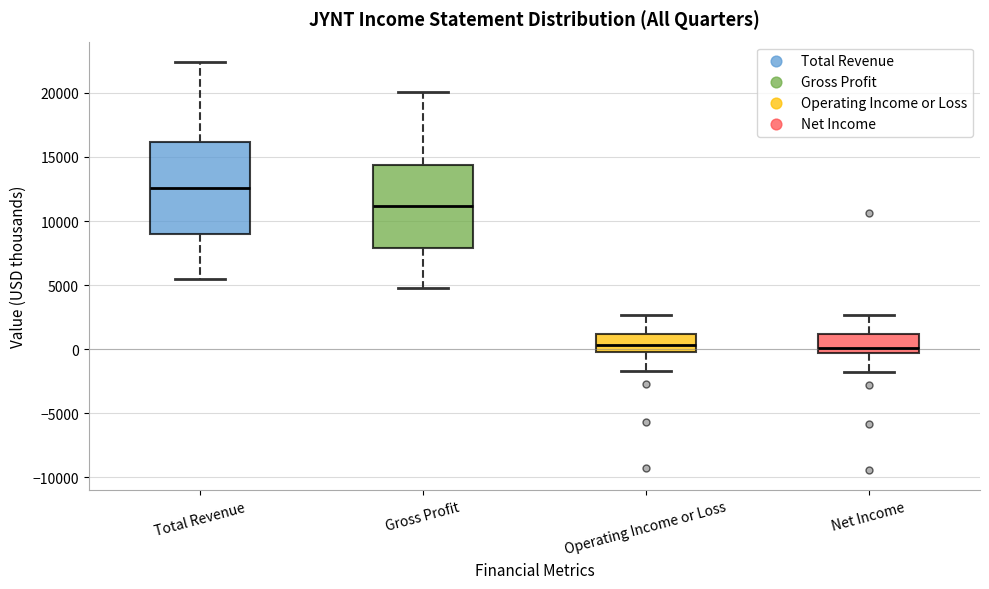

Where does the lower whisker of the box for Gross Profit end on the y-axis? The values are not printed on the chart, so give them approximately, as read against the axis.

5000